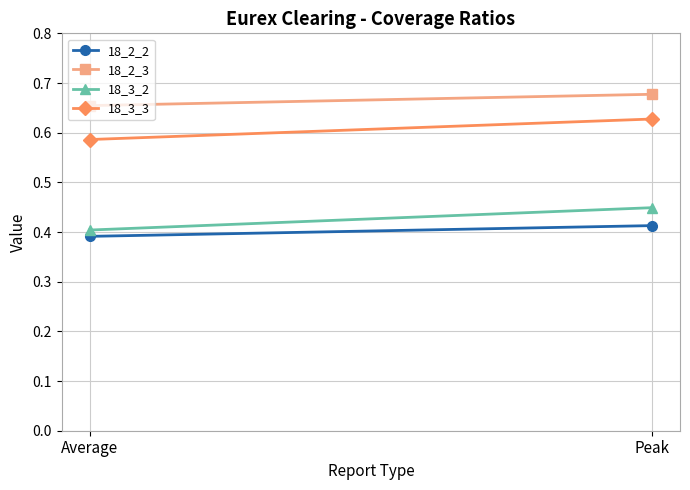

What position from the right is Peak?

1